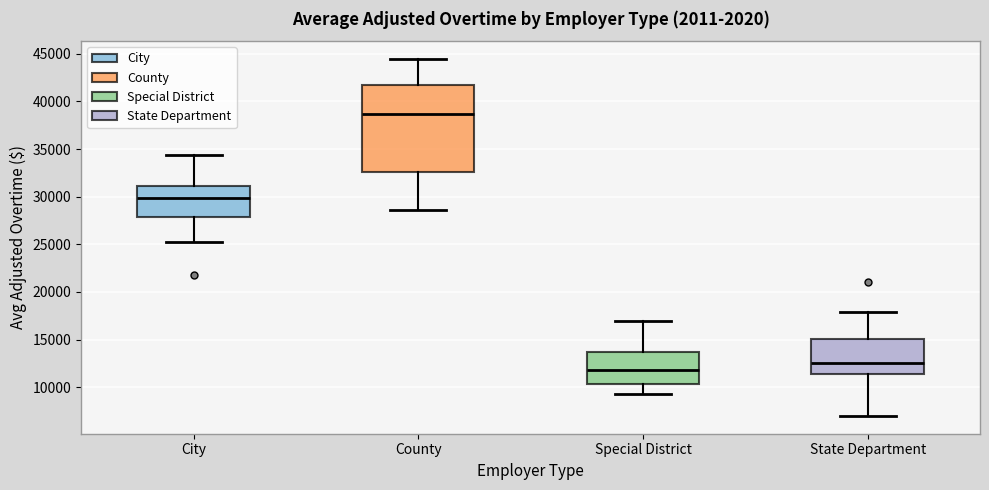

Where does the lower whisker of the box for County end on the y-axis? The values are not printed on the chart, so give them approximately, as read against the axis.

28500